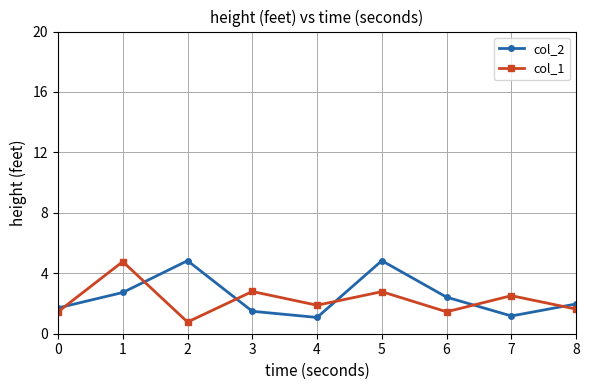

What is the spread (max minus min) of values at 5?

2.1